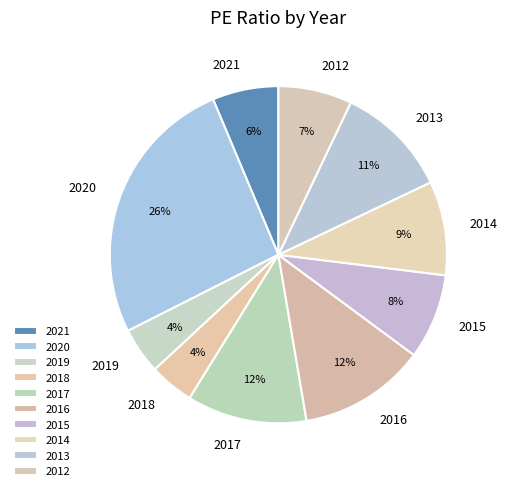

Which has a higher value, 2017 or 2013?

2017